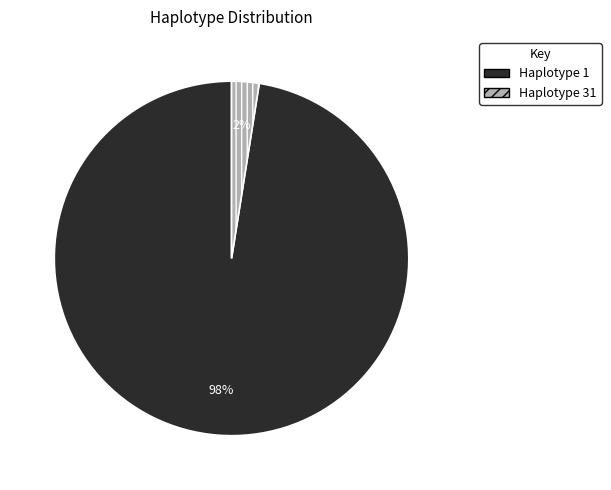

How many slices are in this pie chart?

2